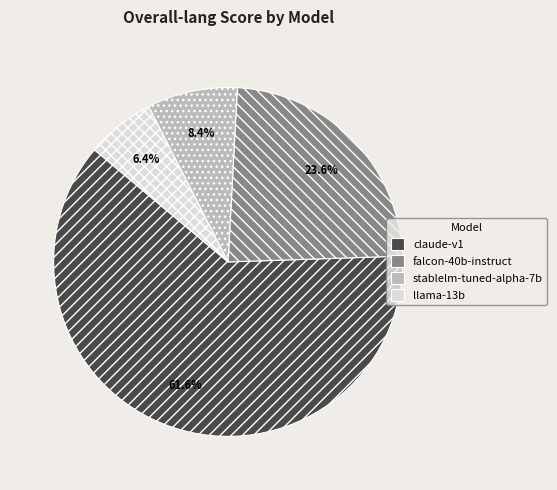

Is there any slice that represents more than half of the pie?

Yes